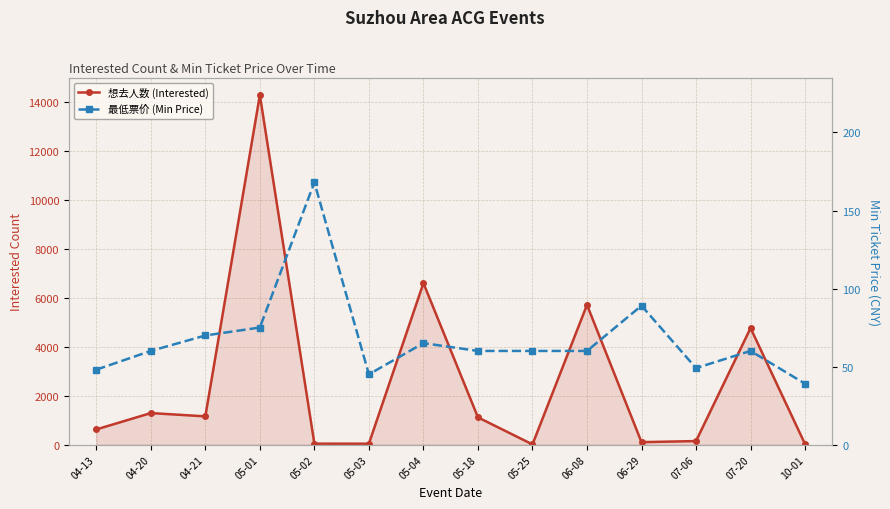

What is the difference between the 想去人数 (Interested) values at 04-13 and 05-04?

5985.0